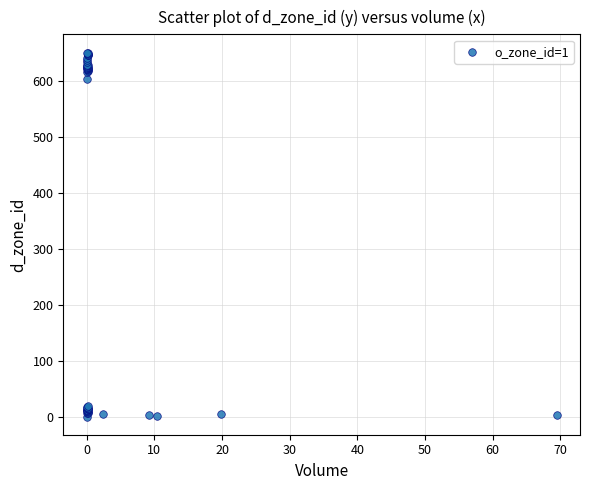

What Y value in the scatter plot is closest to 325?

602